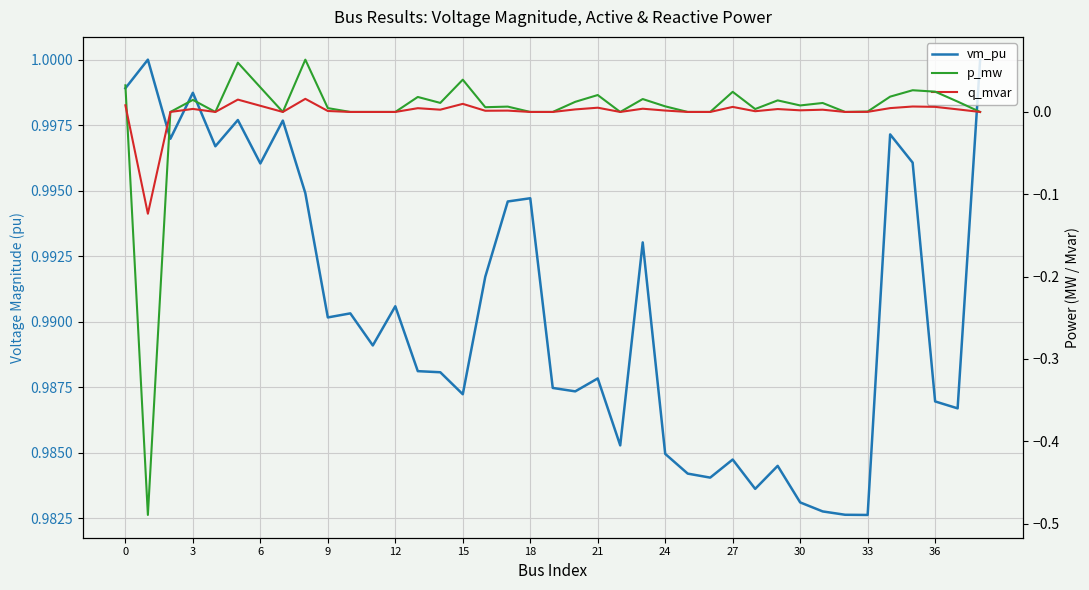

What is the difference between the second highest and minimum values in the p_mw series?

0.5